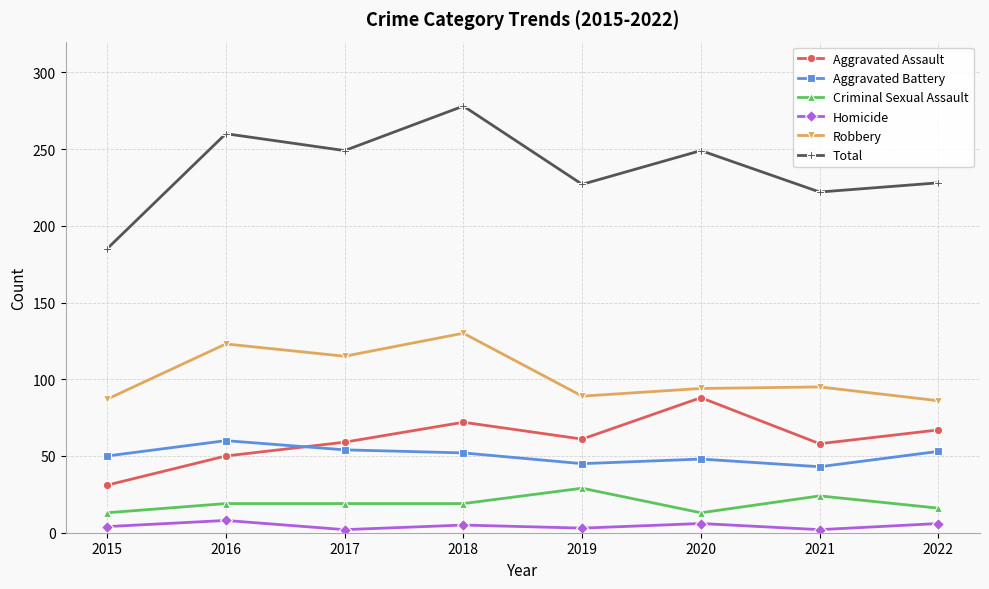

What is the lowest value of the Aggravated Battery series?

43